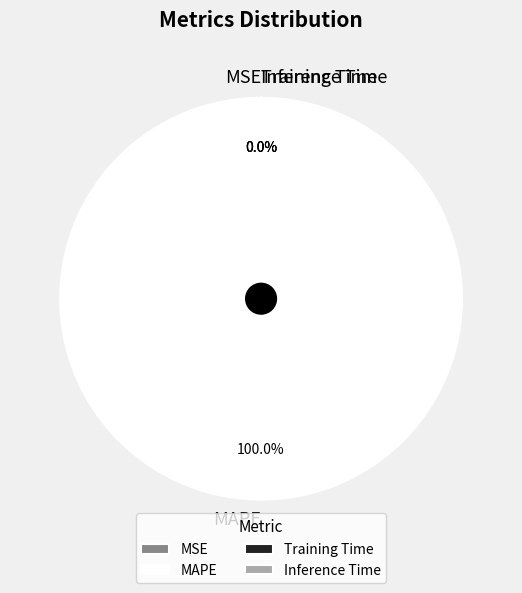

Does MAPE account for over 50% of the chart?

Yes